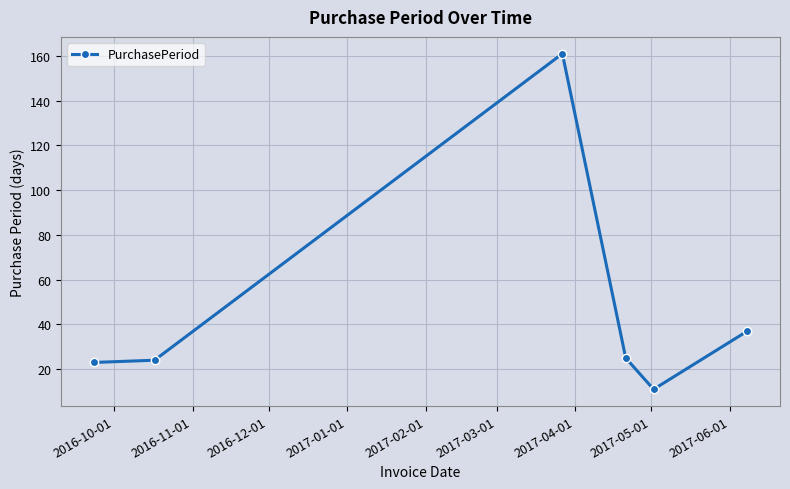

What is the greatest value displayed?

161